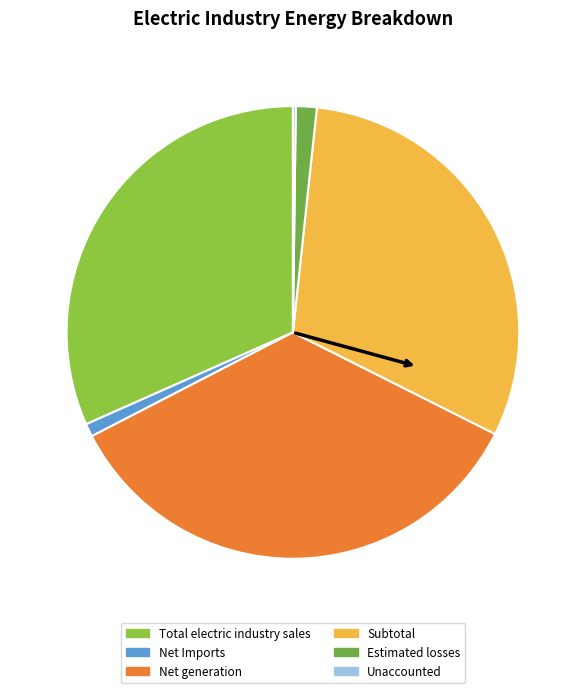

Count the number of slices in the pie.

6